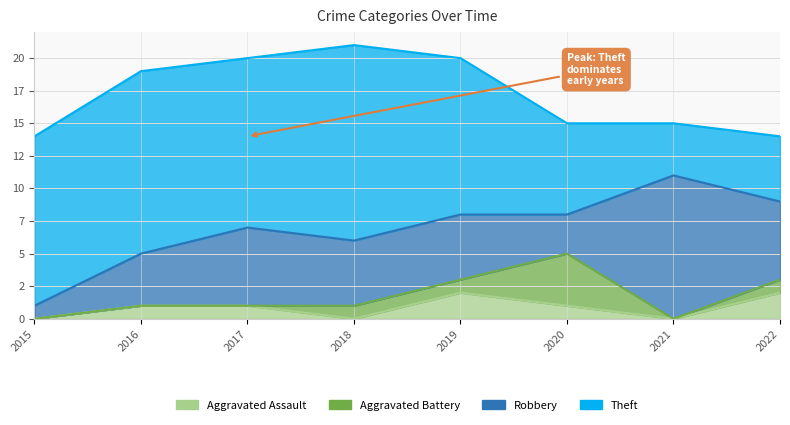

True or false: Theft has a value of 17 at 2019.

False